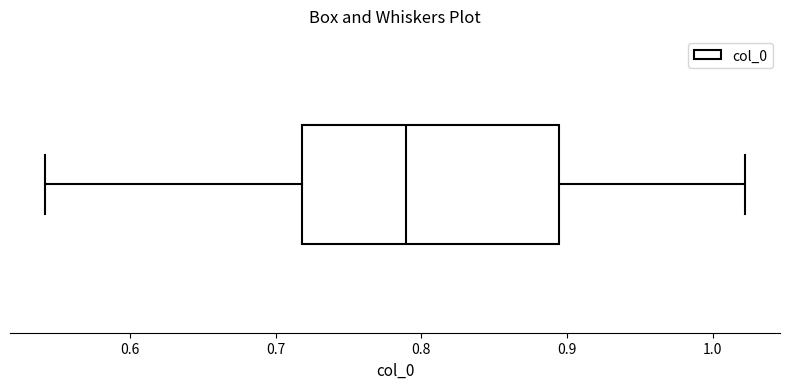

Where does the median line of the box sit on the x-axis? The values are not printed on the chart, so give them approximately, as read against the axis.

0.79